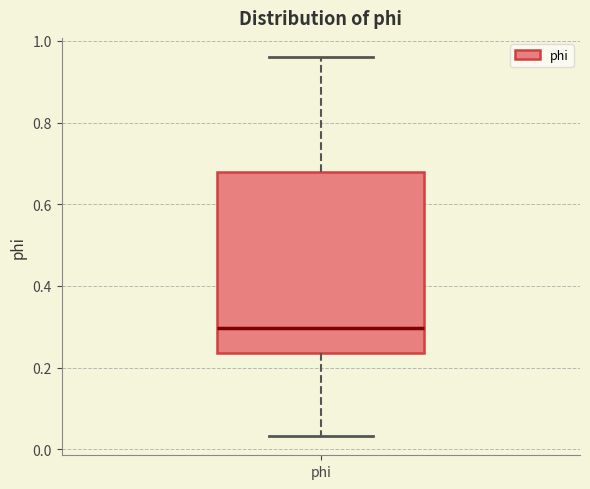

Where does the upper whisker of the box for phi end on the y-axis? The values are not printed on the chart, so give them approximately, as read against the axis.

0.96